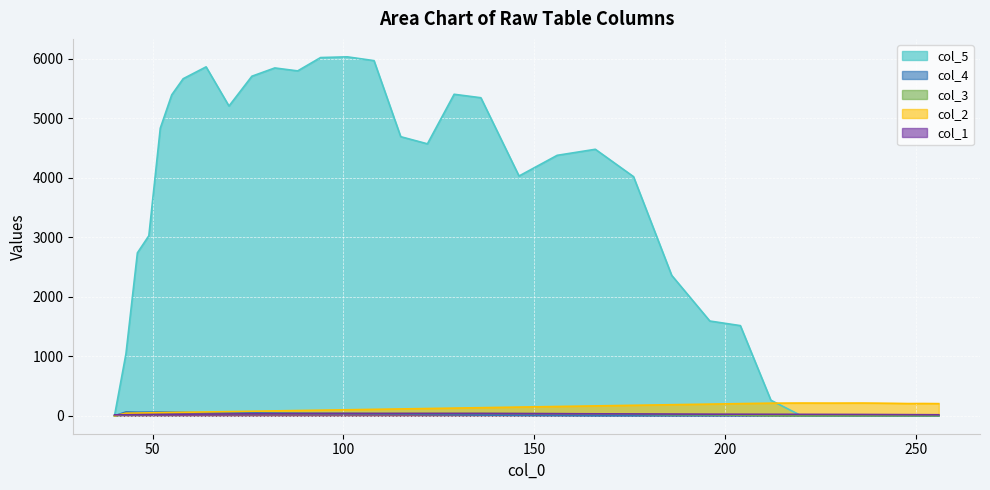

Rank the categories by col_5 value from highest to lowest.

101, 94, 108, 64, 82, 88, 76, 58, 129, 55, 136, 70, 52, 115, 122, 166, 156, 146, 176, 49, 46, 186, 196, 204, 43, 212, 40, 220, 228, 236, 240, 244, 248, 252, 256